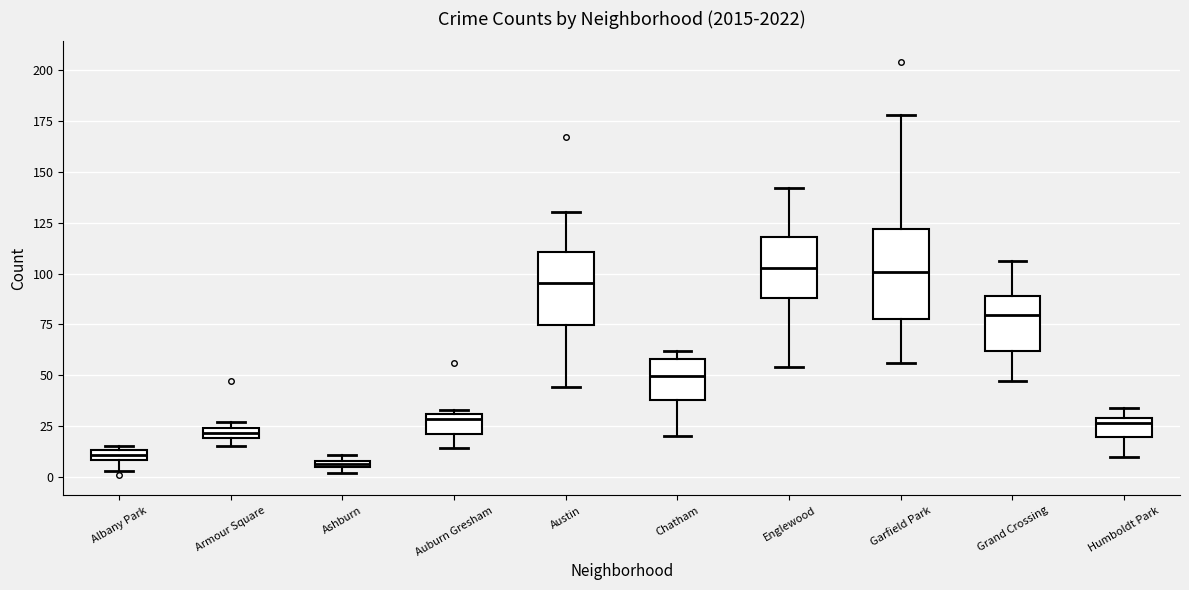

Comparing the boxes themselves (not the whiskers), which one is the tallest?

Garfield Park